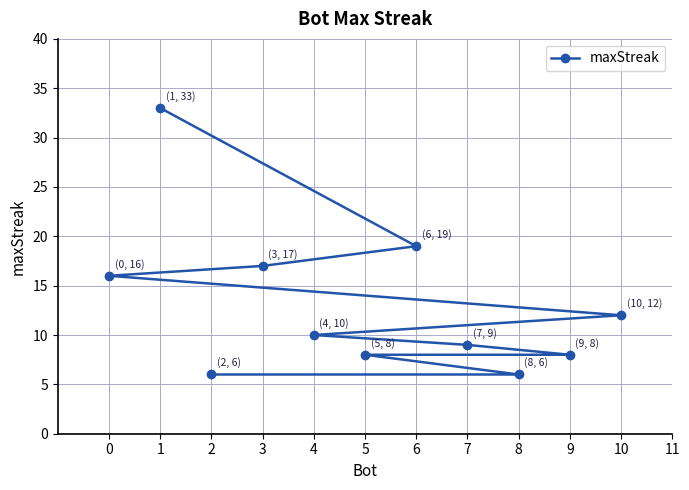

What is the value of the 9th point from the left?

6